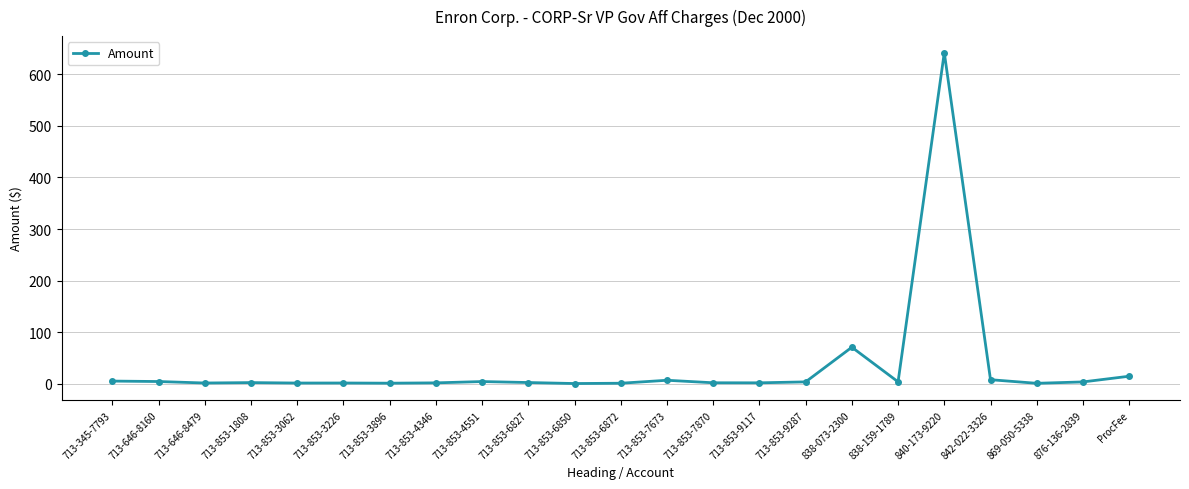

How many data points does each series have?

23